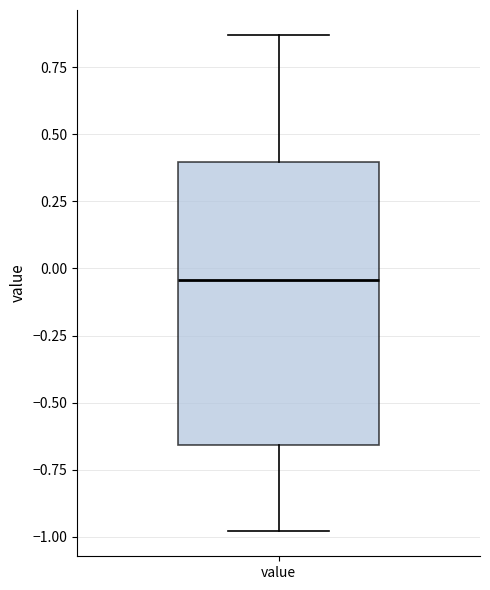

Where does the upper whisker of the box for value end on the y-axis? The values are not printed on the chart, so give them approximately, as read against the axis.

0.85